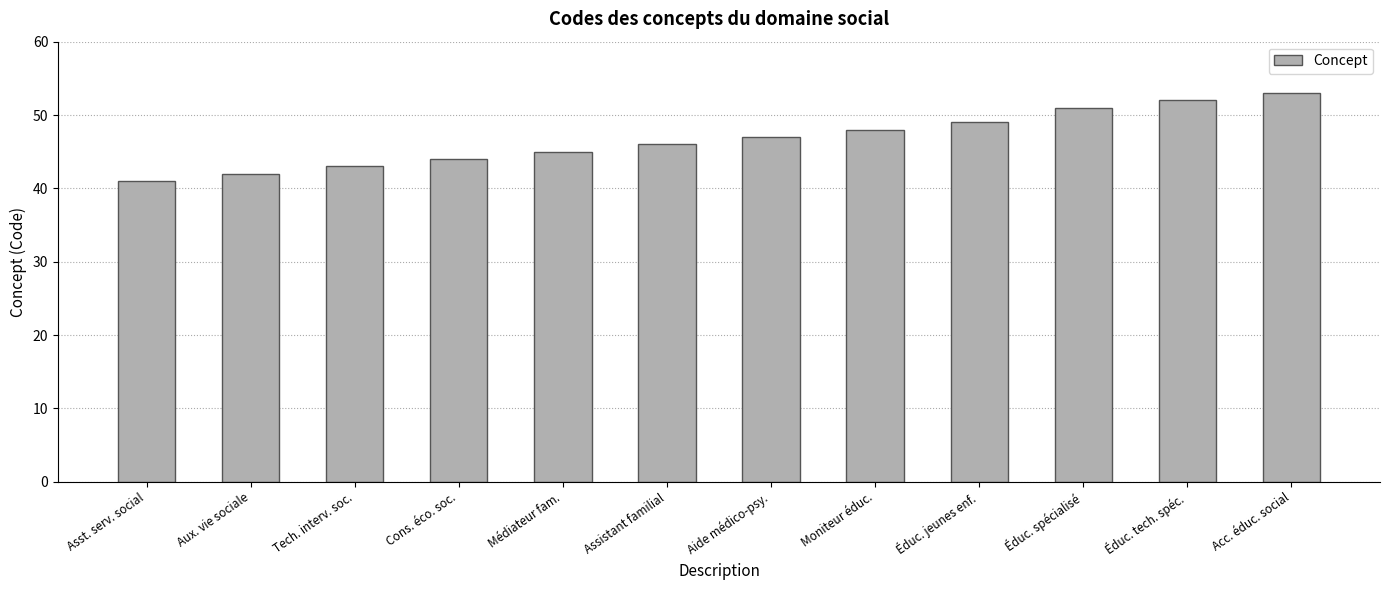

Rank the categories by value from highest to lowest.

Acc. éduc. social, Éduc. tech. spéc., Éduc. spécialisé, Éduc. jeunes enf., Moniteur éduc., Aide médico-psy., Assistant familial, Médiateur fam., Cons. éco. soc., Tech. interv. soc., Aux. vie sociale, Asst. serv. social